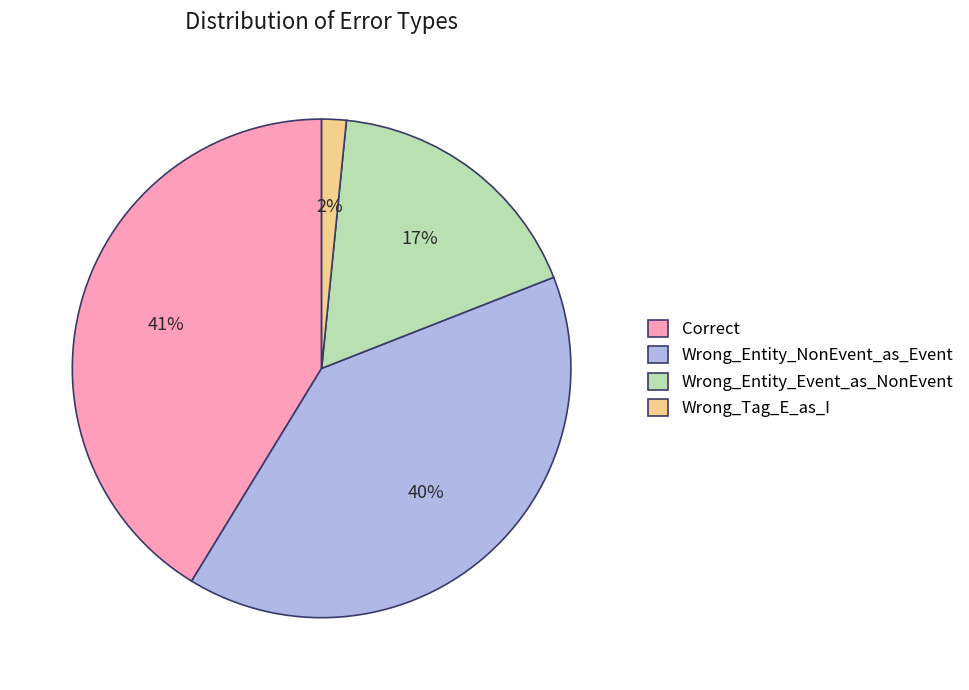

To the nearest percent, what is the combined percentage of Wrong_Entity_NonEvent_as_Event and Wrong_Entity_Event_as_NonEvent?

57%